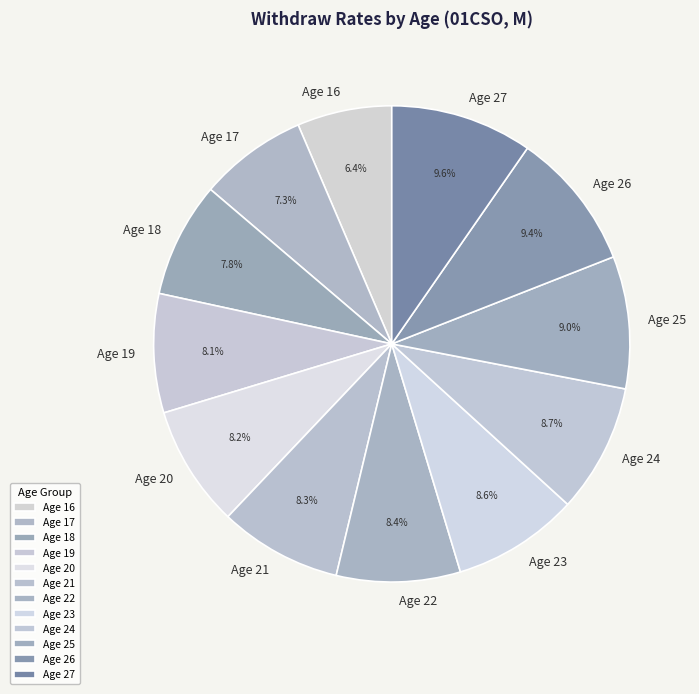

Which has a higher value, Age 25 or Age 21?

Age 25